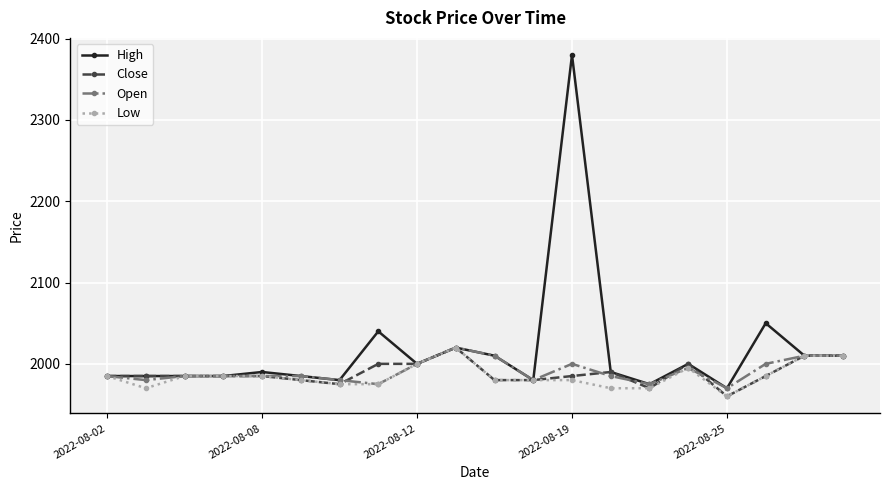

Which series has the widest spread of values?

High